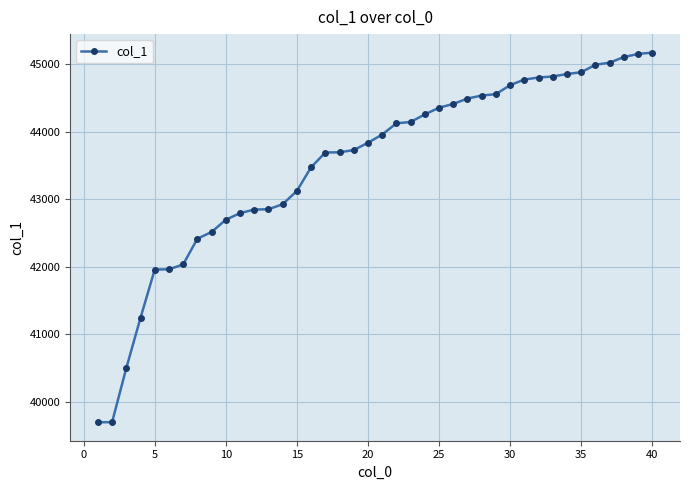

What is the maximum value shown in the chart?

45172